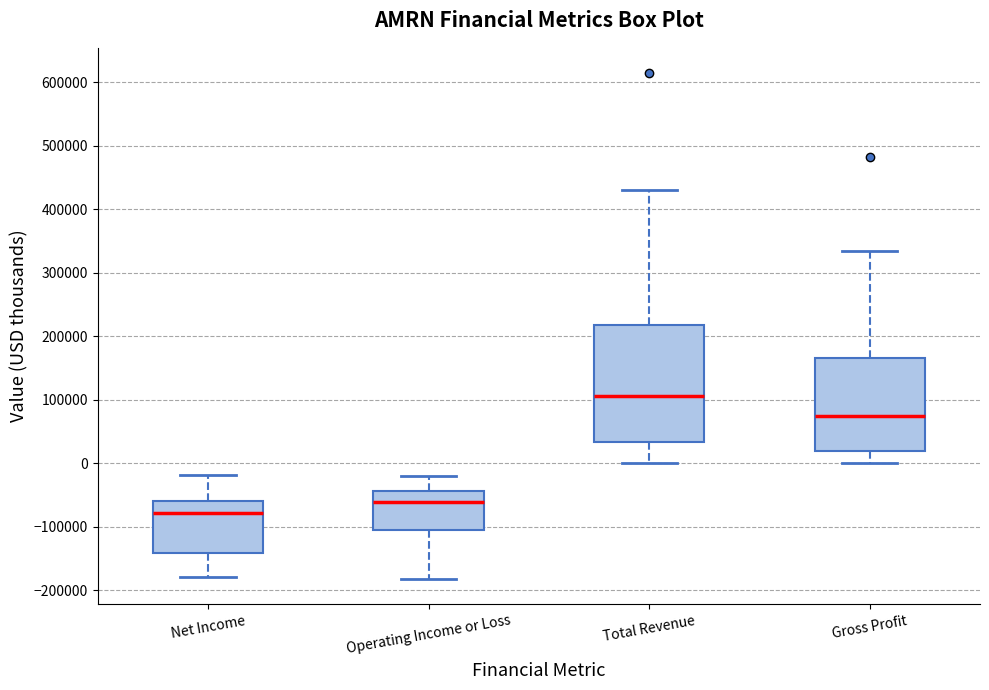

Reading left to right, read every box against the y-axis: the position of its median line, the range the box covers, and the ends of its whiskers. The values are not printed on the chart, so give them approximately, as read against the axis.

Net Income: median -80000, box -140000 to -60000, whiskers -180000 to -20000
Operating Income or Loss: median -60000, box -110000 to -40000, whiskers -180000 to -20000
Total Revenue: median 110000, box 30000 to 220000, whiskers 0 to 430000
Gross Profit: median 70000, box 20000 to 170000, whiskers 0 to 330000